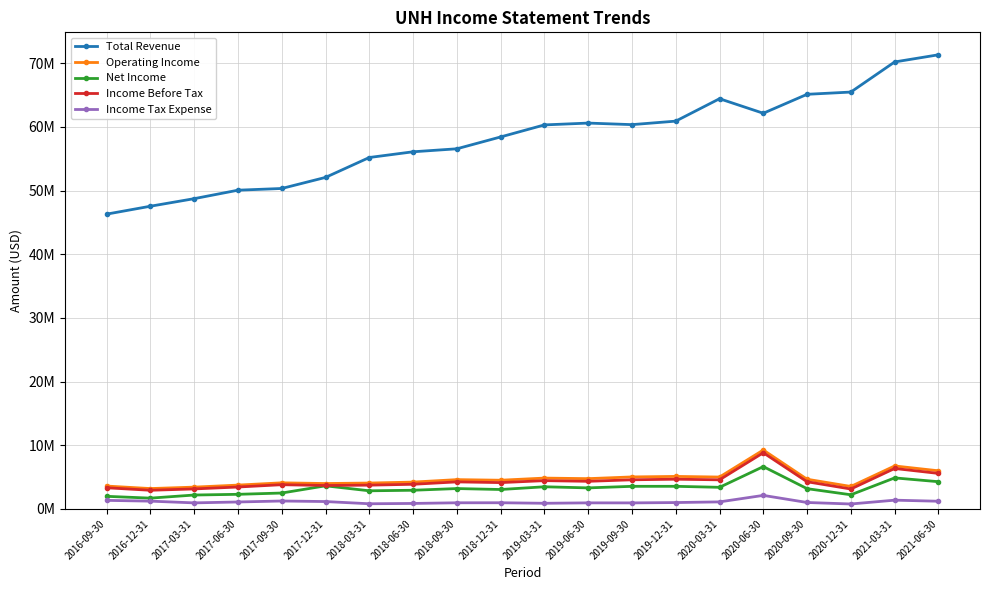

Which series has the largest total across all categories?

Total Revenue